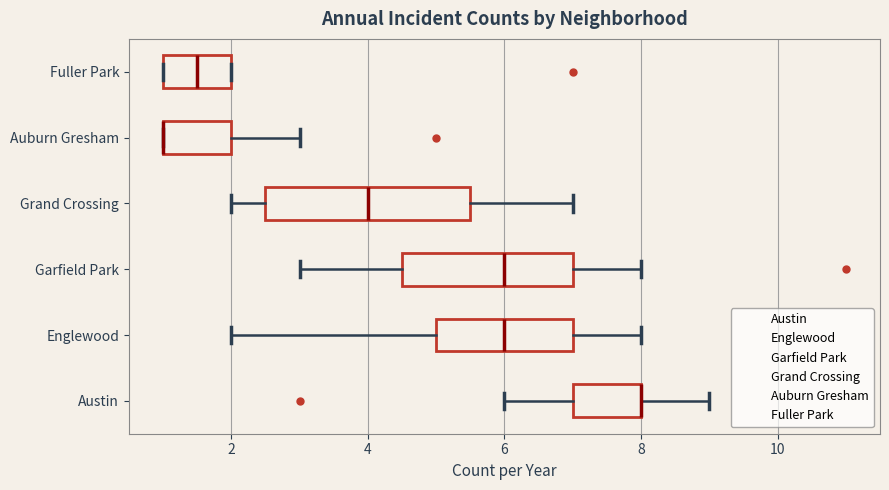

Reading bottom to top, read every box against the x-axis: the position of its median line, the range the box covers, and the ends of its whiskers. The values are not printed on the chart, so give them approximately, as read against the axis.

Austin: median 8.0 (drawn on the box's right edge), box 7.0 to 8.0, whiskers 6.0 to 9.0
Englewood: median 6.0, box 5.0 to 7.0, whiskers 2.0 to 8.0
Garfield Park: median 6.0, box 4.6 to 7.0, whiskers 3.0 to 8.0
Grand Crossing: median 4.0, box 2.6 to 5.6, whiskers 2.0 to 7.0
Auburn Gresham: median 1.0 (drawn on the box's left edge), box 1.0 to 2.0, whiskers 1.0 to 3.0
Fuller Park: median 1.6, box 1.0 to 2.0, whiskers 1.0 to 2.0